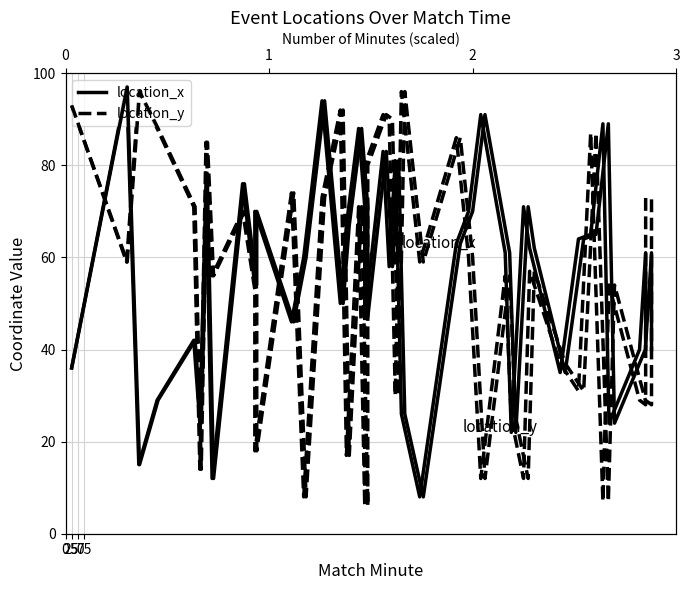

What is the sum of all location_x (scaled) values?

2168